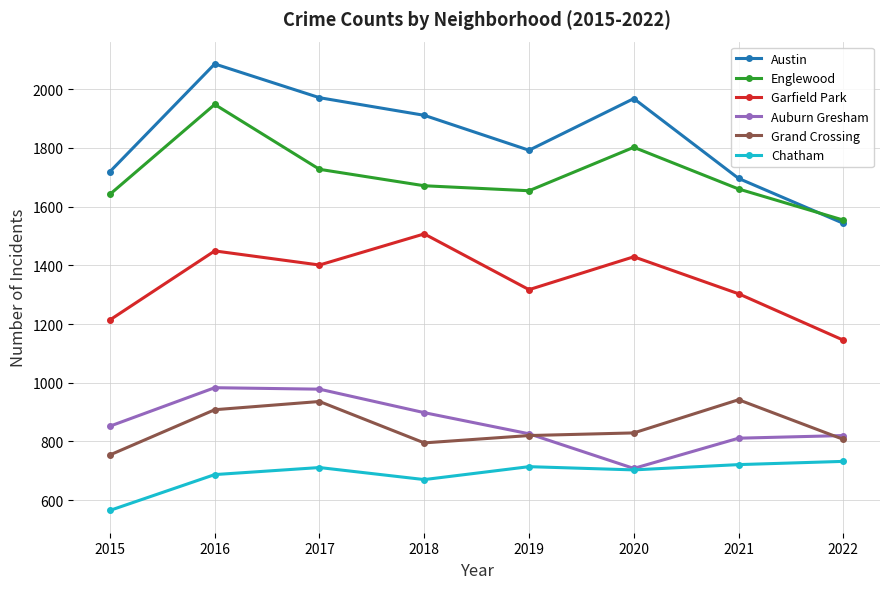

Count the number of categories in the chart.

8